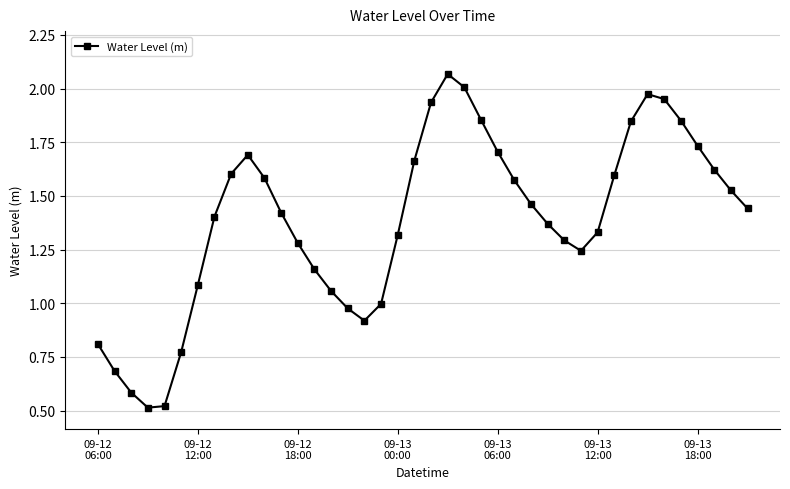

True or false: the data has more than 1 interior local peaks.

True